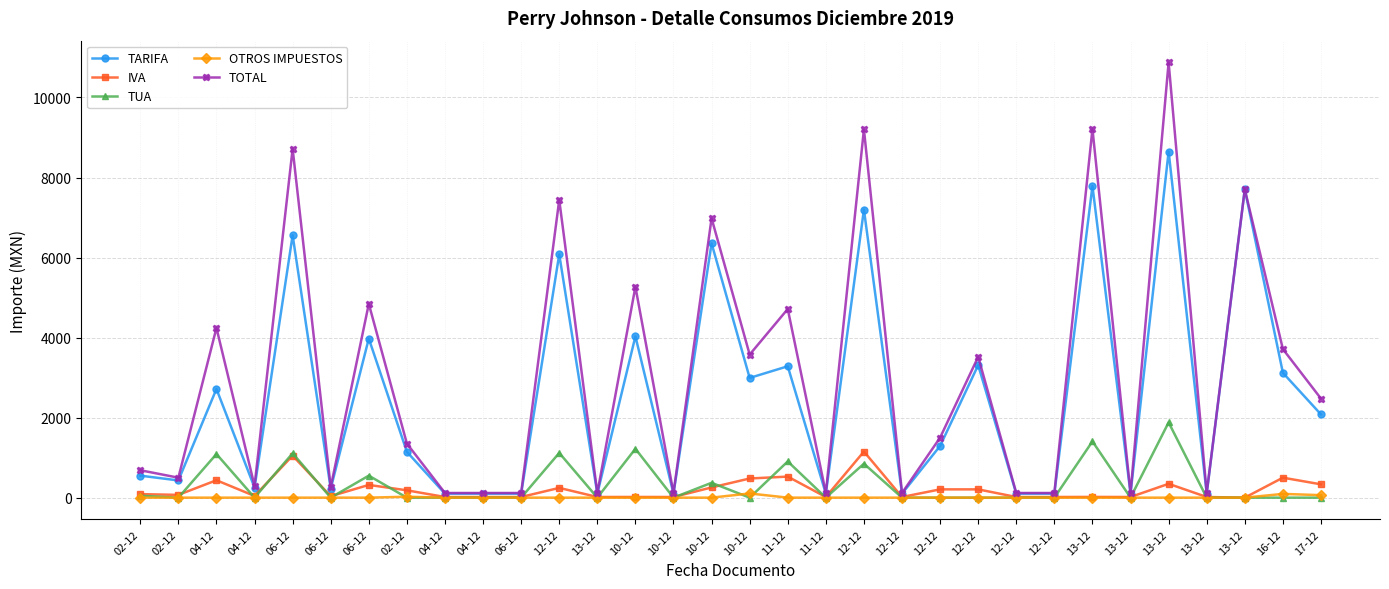

At which category does the chart reach its peak across all series?

13-12